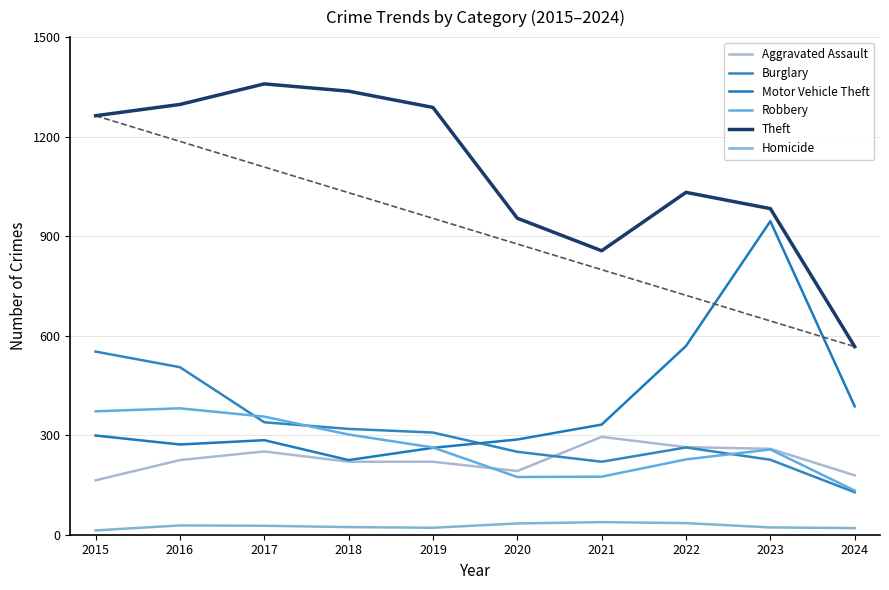

What is the value of the Aggravated Assault point at the 6th from the left?

192